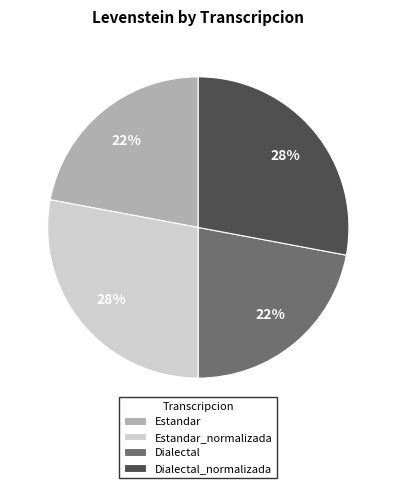

Does any single category account for the majority?

No